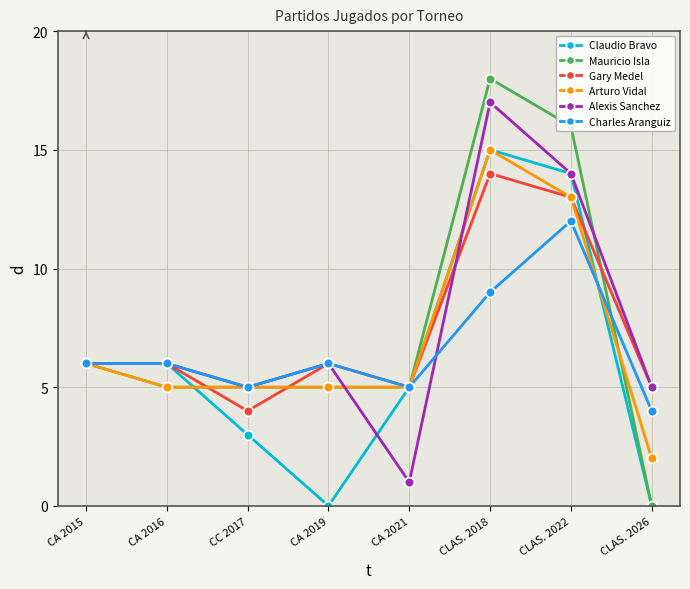

How many data points in Claudio Bravo are less than 6?

4